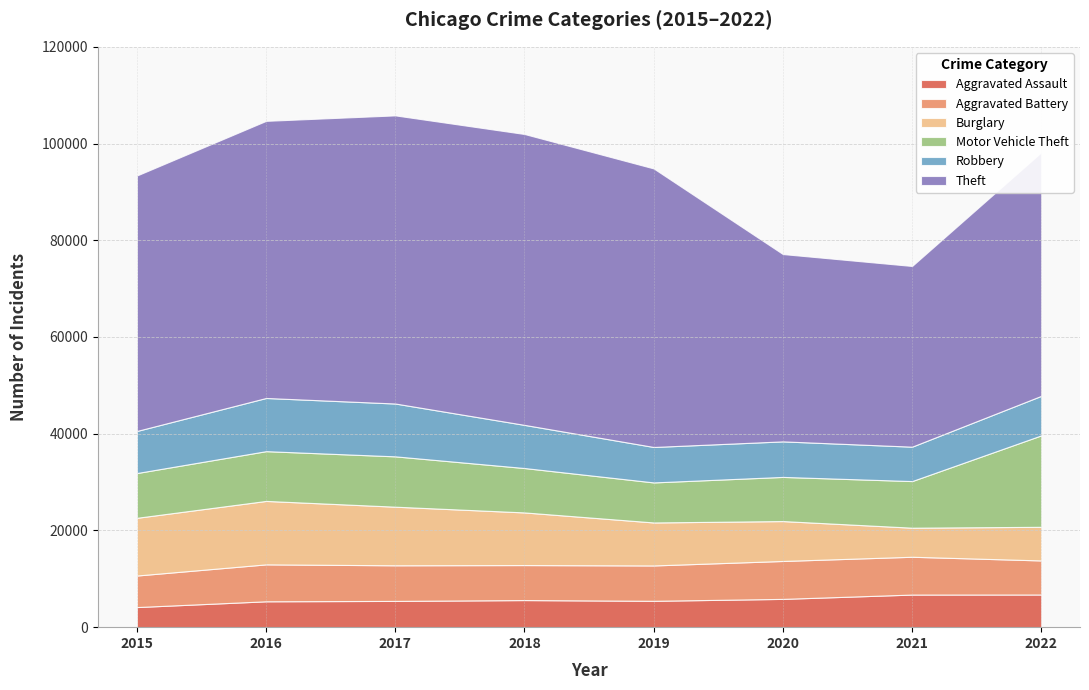

What are all the series names shown in the legend?

Aggravated Assault, Aggravated Battery, Burglary, Motor Vehicle Theft, Robbery, Theft